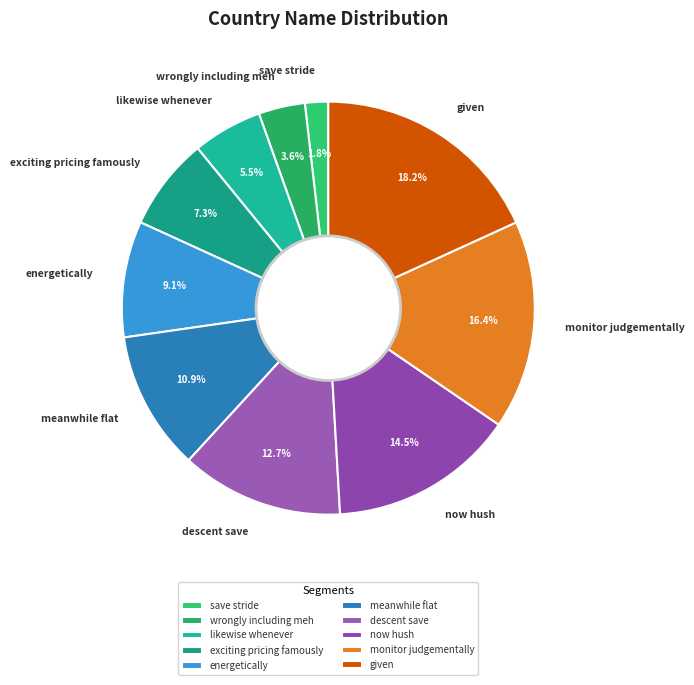

What is the largest slice in the pie chart?

given